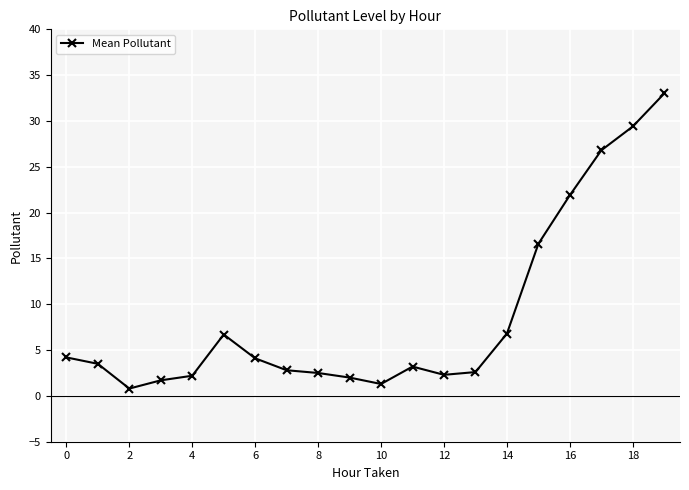

What is the value of the 14th point from the left?

2.6